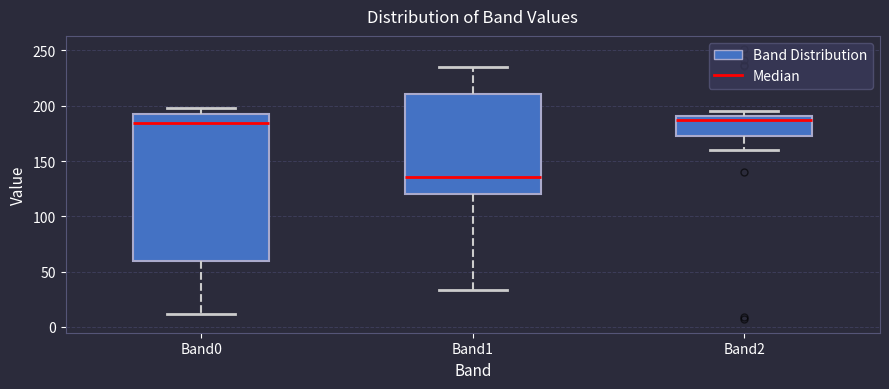

Reading left to right, read every box against the y-axis: the position of its median line, the range the box covers, and the ends of its whiskers. The values are not printed on the chart, so give them approximately, as read against the axis.

Band0: median 185, box 60 to 195, whiskers 10 to 200
Band1: median 135, box 120 to 210, whiskers 35 to 235
Band2: median 185, box 175 to 190, whiskers 160 to 195